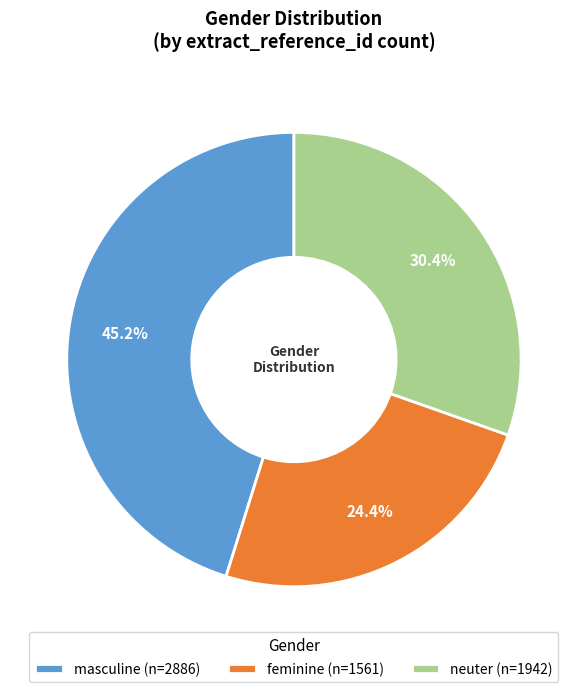

Between masculine (n=2886) and neuter (n=1942), which is larger?

masculine (n=2886)